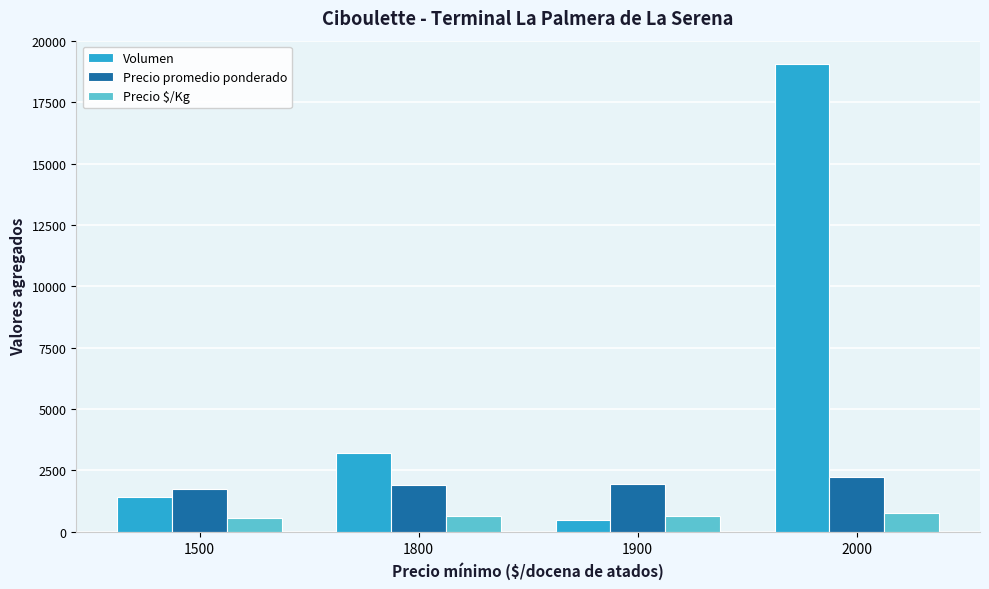

What is the difference between the highest and lowest values at 2000?

18310